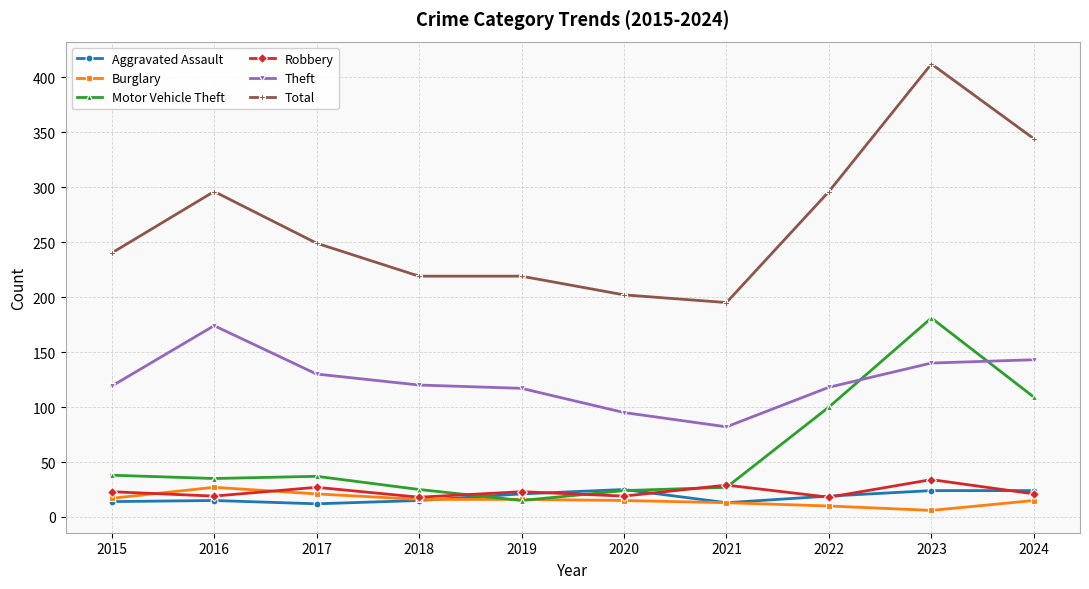

At which label is Motor Vehicle Theft closest to 98?

2022